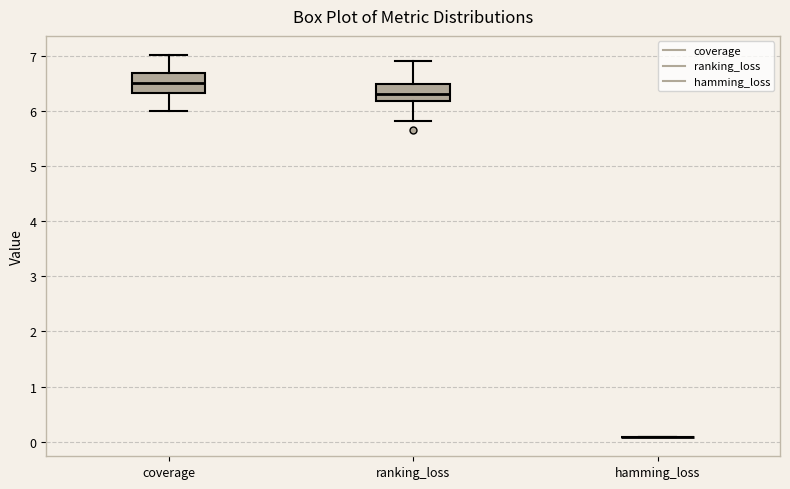

Reading left to right, read every box against the y-axis: the position of its median line, the range the box covers, and the ends of its whiskers. The values are not printed on the chart, so give them approximately, as read against the axis.

coverage: median 6.5, box 6.3 to 6.7, whiskers 6.0 to 7.0
ranking_loss: median 6.3, box 6.2 to 6.5, whiskers 5.8 to 6.9
hamming_loss: box collapsed to a line at 0.1, whiskers 0.1 to 0.1